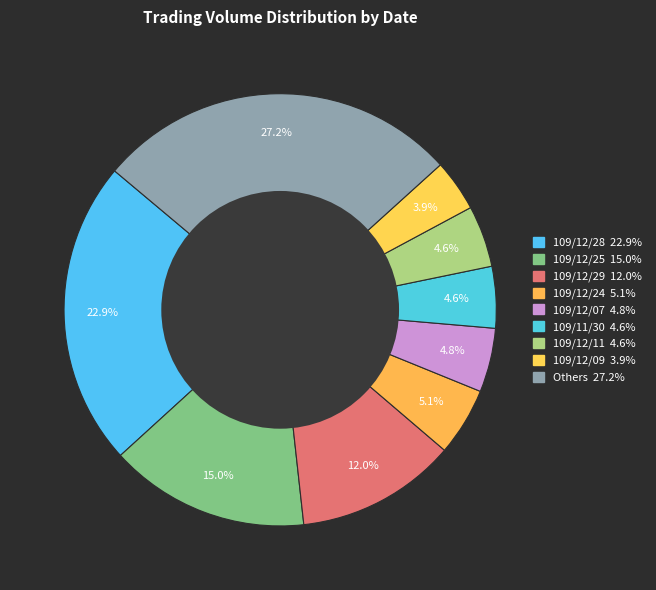

How many segments does this pie chart have?

9